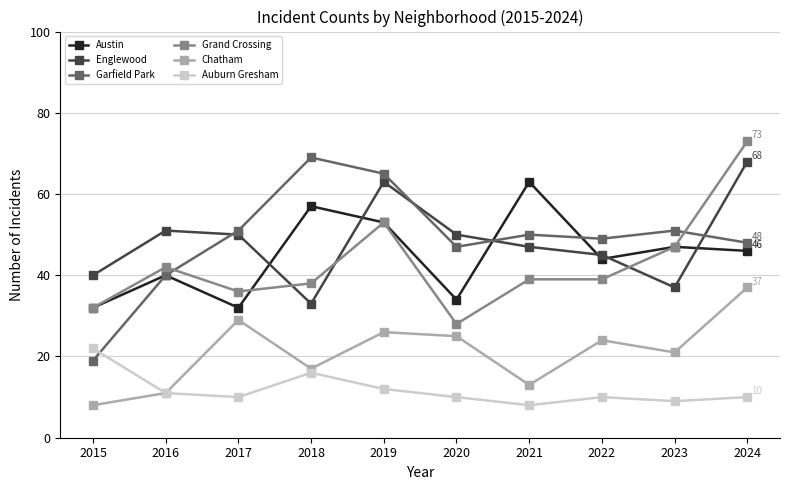

What are all the series names shown in the legend?

Austin, Englewood, Garfield Park, Grand Crossing, Chatham, Auburn Gresham